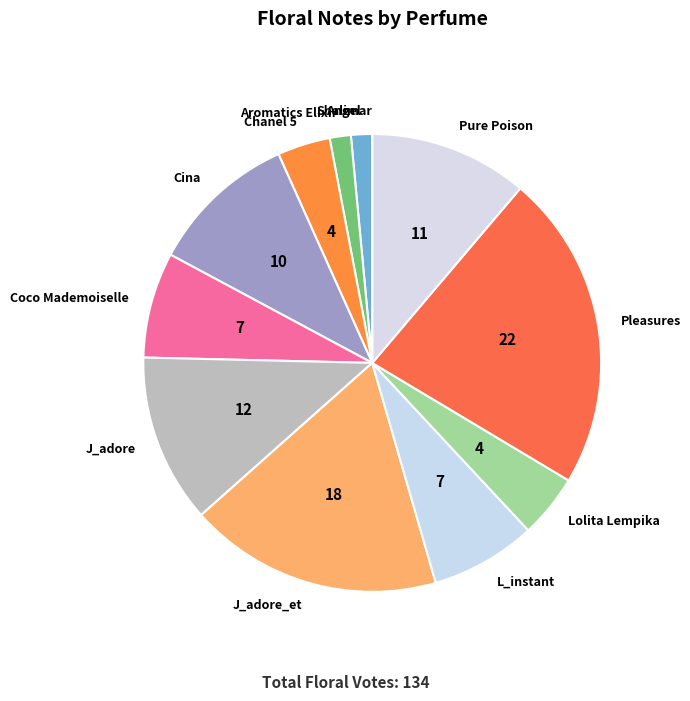

Is there a majority slice in this chart?

No